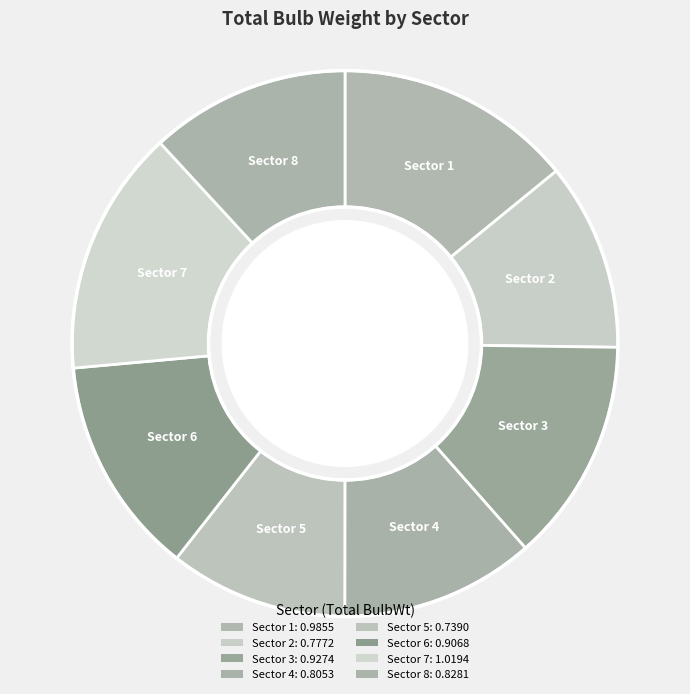

What is the change in value from Sector 3 to Sector 7?

+0.1